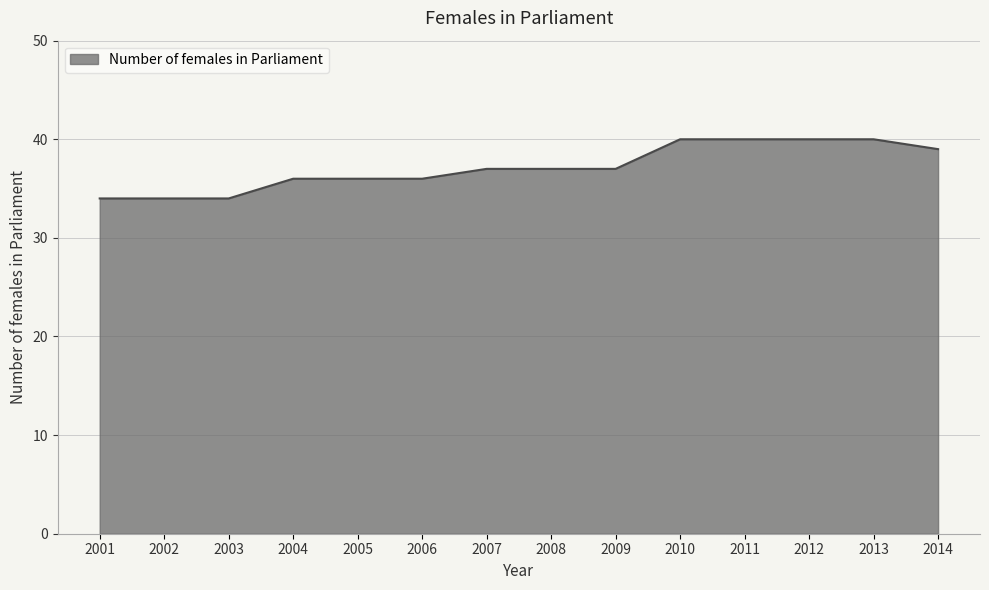

The chart shows a value of 34 at 2003. True or false?

True